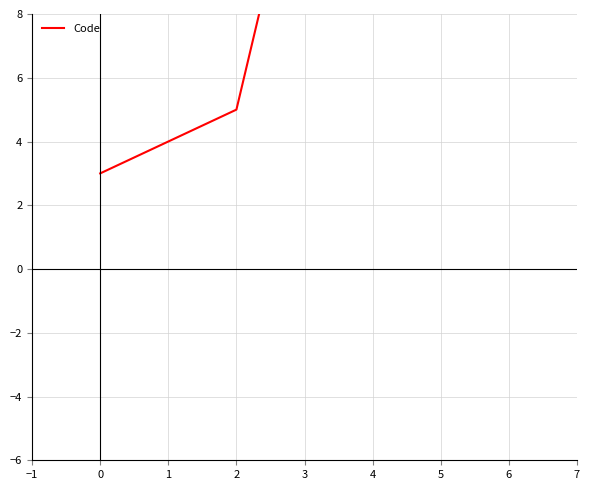

True or false: the data shows 9 at 2.

False